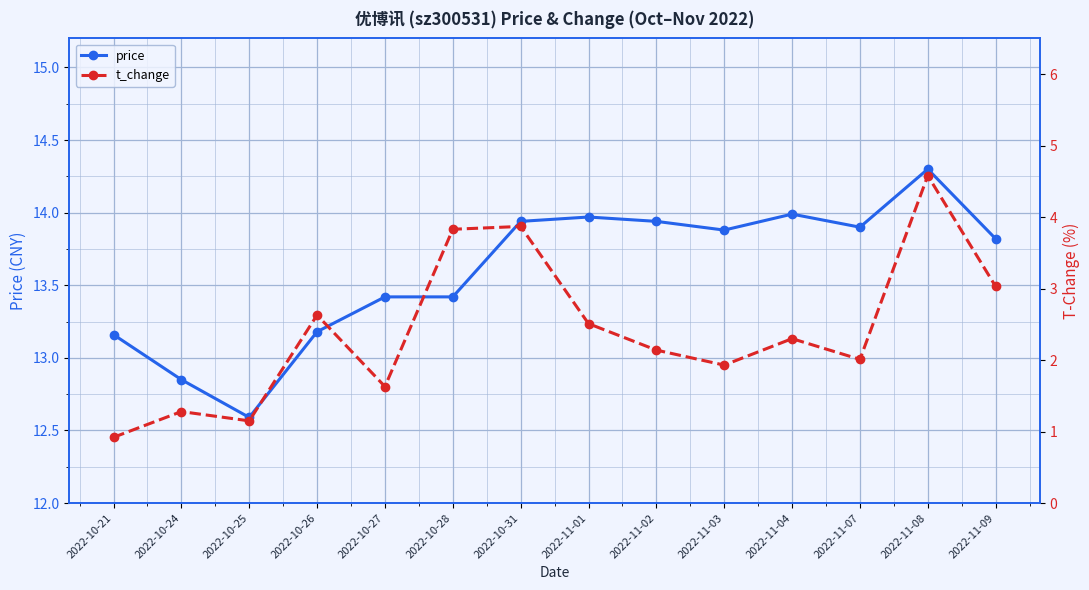

Reading right to left, extract all data points from this chart.

price: 13.8	14.3	13.9	14.0	13.9	13.9	14.0	13.9	13.4	13.4	13.2	12.6	12.8	13.2
t_change: 3.0	4.6	2.0	2.3	1.9	2.1	2.5	3.9	3.8	1.6	2.6	1.1	1.3	0.9